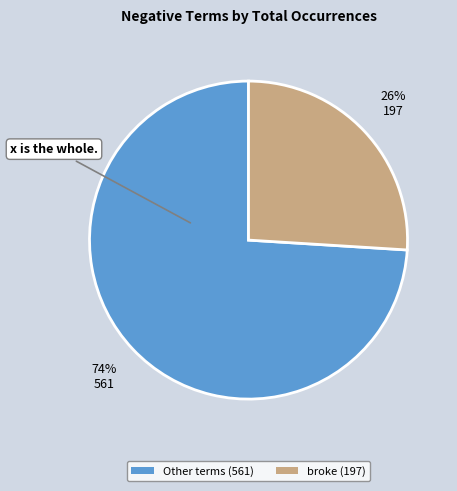

To the nearest percent, what is the average slice percentage?

50%